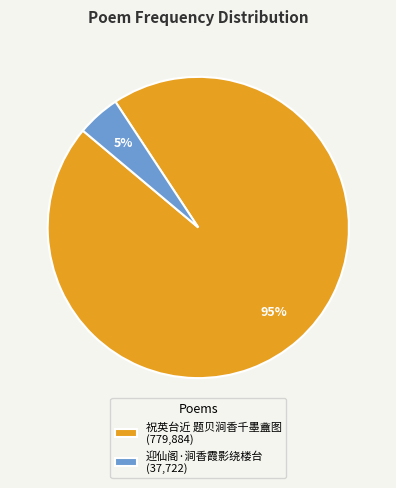

Do 祝英台近 题贝涧香千墨盦图 (779,884) and 迎仙阁·涧香霞影绕楼台 (37,722) together represent more than half of the pie?

Yes